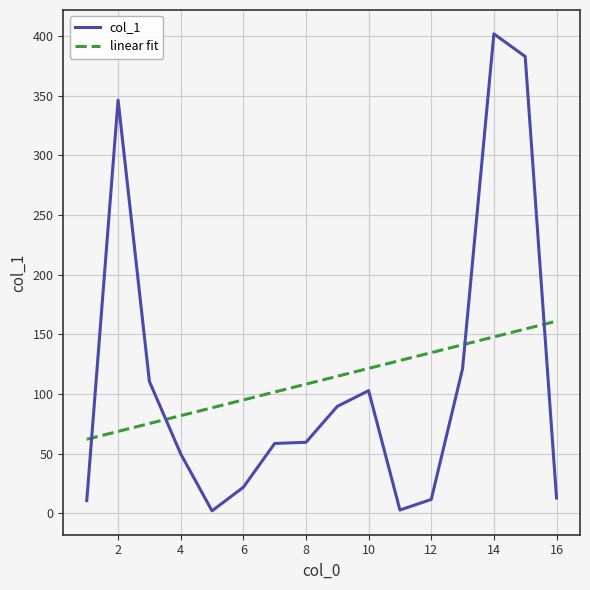

How many lines are shown in the chart?

2